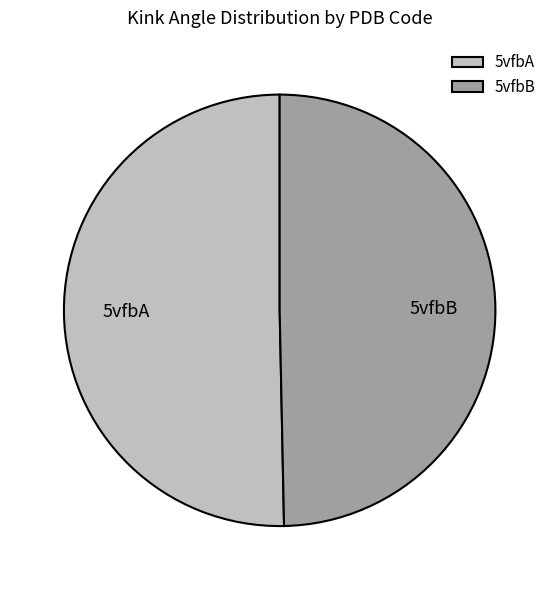

The 5vfbB slice represents 50% of the pie. True or false?

True